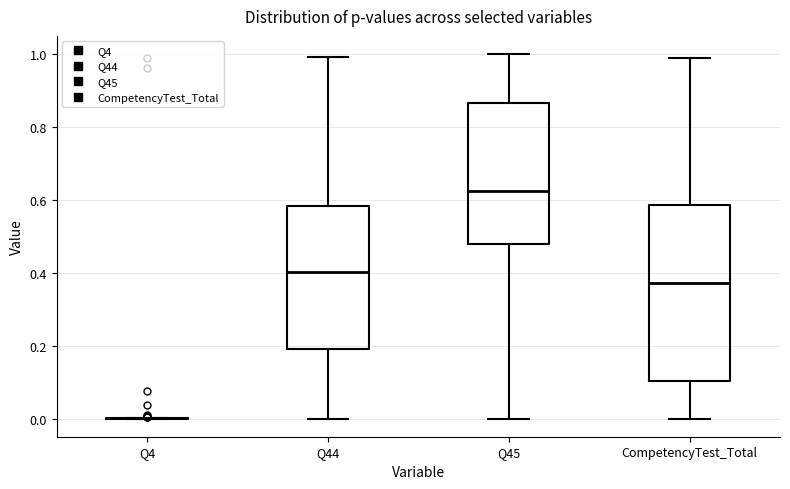

Comparing the boxes themselves (not the whiskers), which one is the tallest?

CompetencyTest_Total